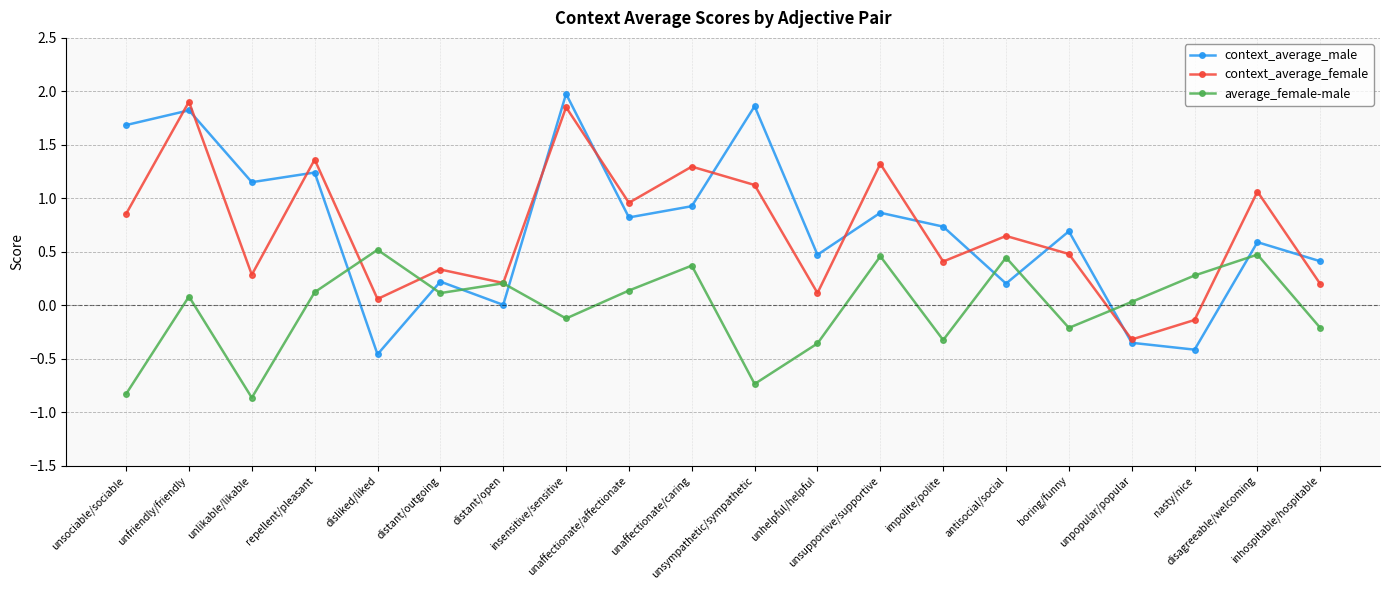

Which series has the largest range (max minus min)?

context_average_male